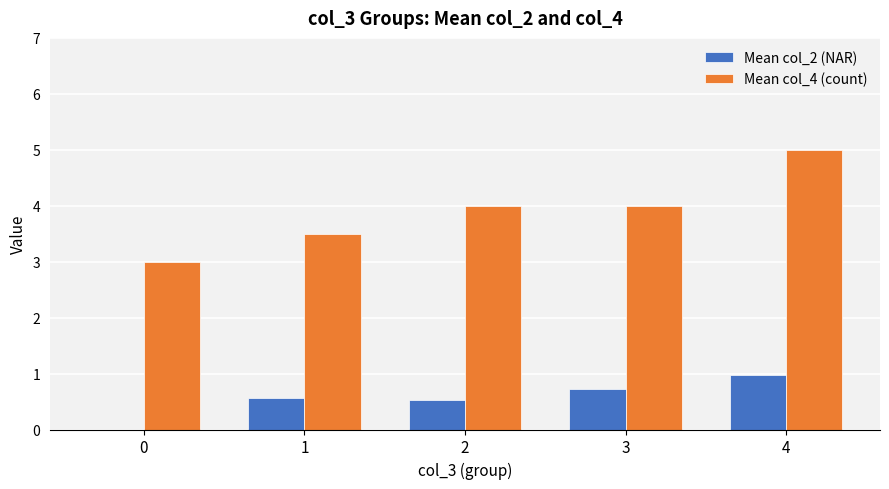

Which series has the widest spread of values?

Mean col_4 (count)